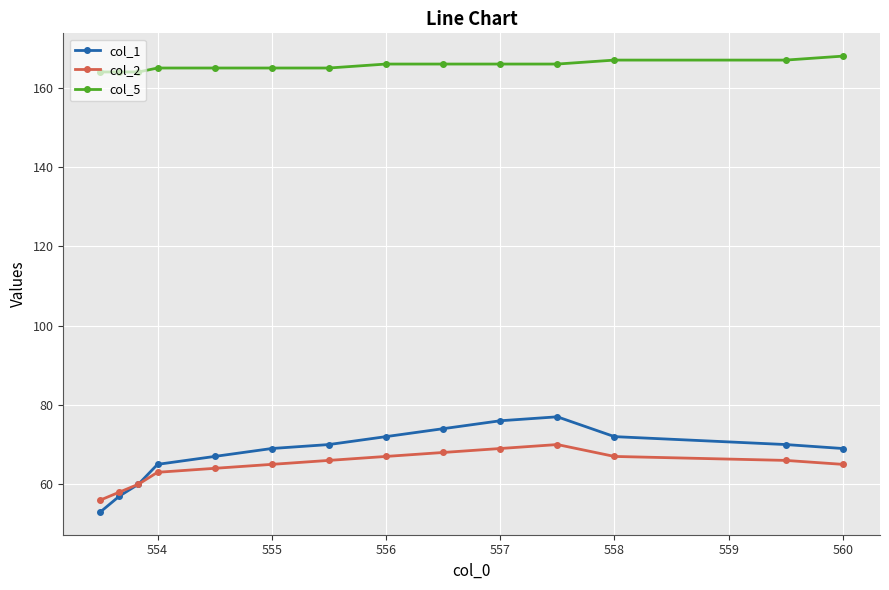

Reading left to right, extract all data points from this chart.

col_1: 53	57	60	65	67	69	70	72	74	76	77	72	70	69
col_2: 56	58	60	63	64	65	66	67	68	69	70	67	66	65
col_5: 164	164	164	165	165	165	165	166	166	166	166	167	167	168